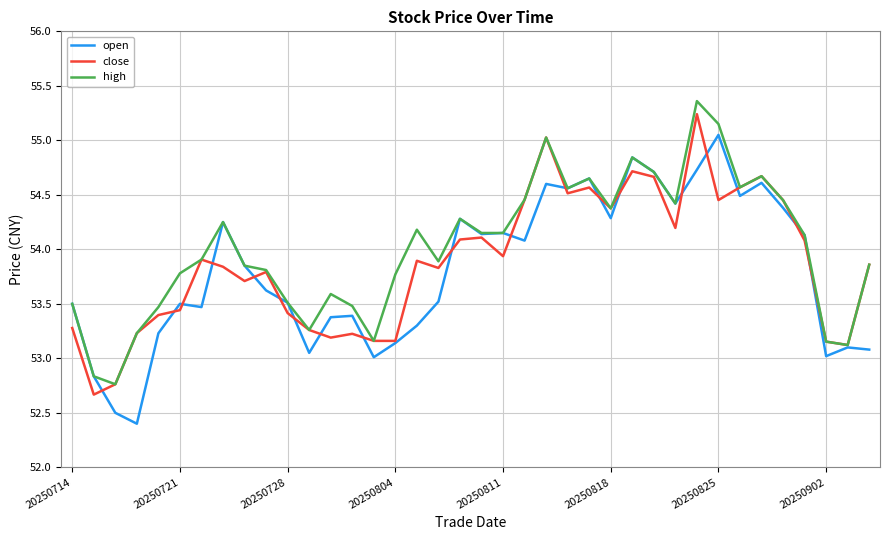

What are all the series names shown in the legend?

open, close, high